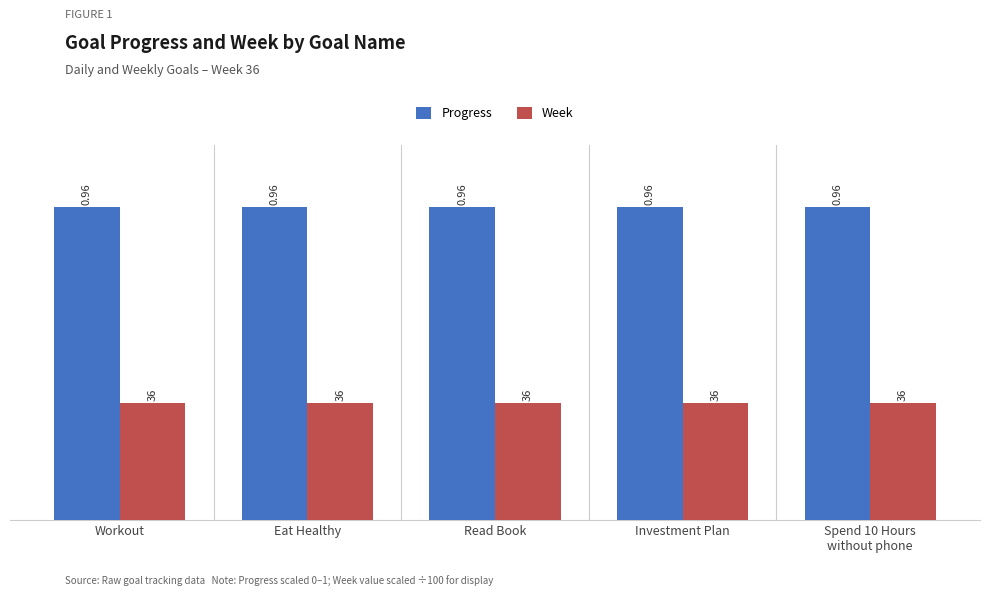

The value of Week at Spend 10 Hours
without phone is 0.5. True or false?

False